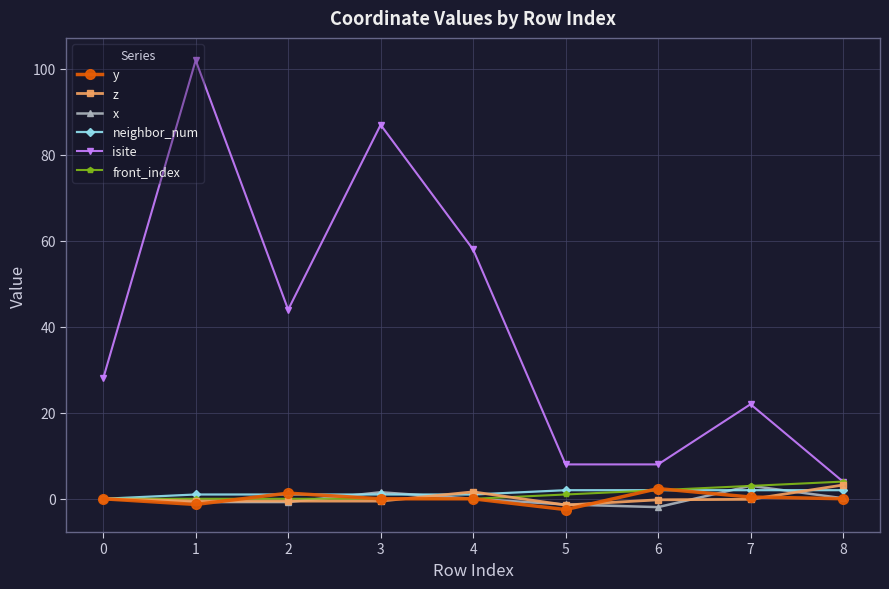

What are all the series names shown in the legend?

y, z, x, neighbor_num, isite, front_index